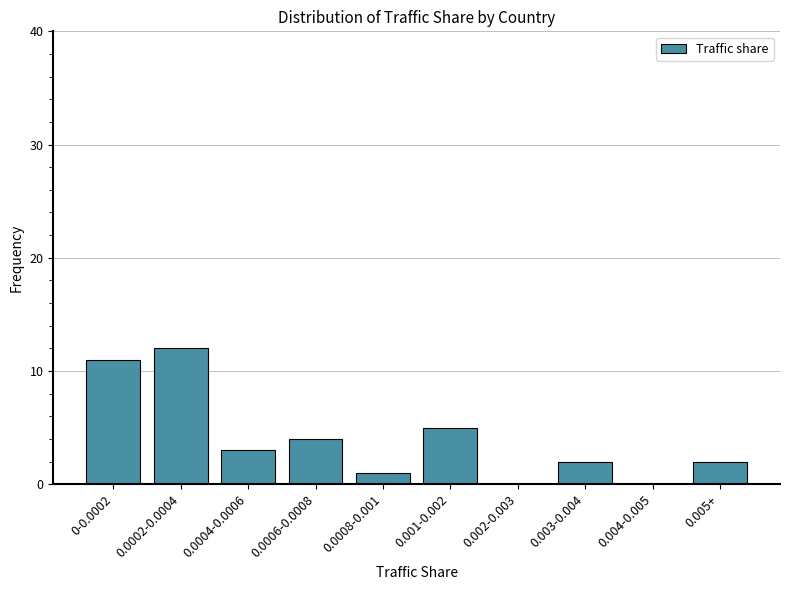

Reading right to left, transcribe all the data shown in this chart.

0.005+=2	0.004-0.005=0	0.003-0.004=2	0.002-0.003=0	0.001-0.002=5	0.0008-0.001=1	0.0006-0.0008=4	0.0004-0.0006=3	0.0002-0.0004=12	0-0.0002=11